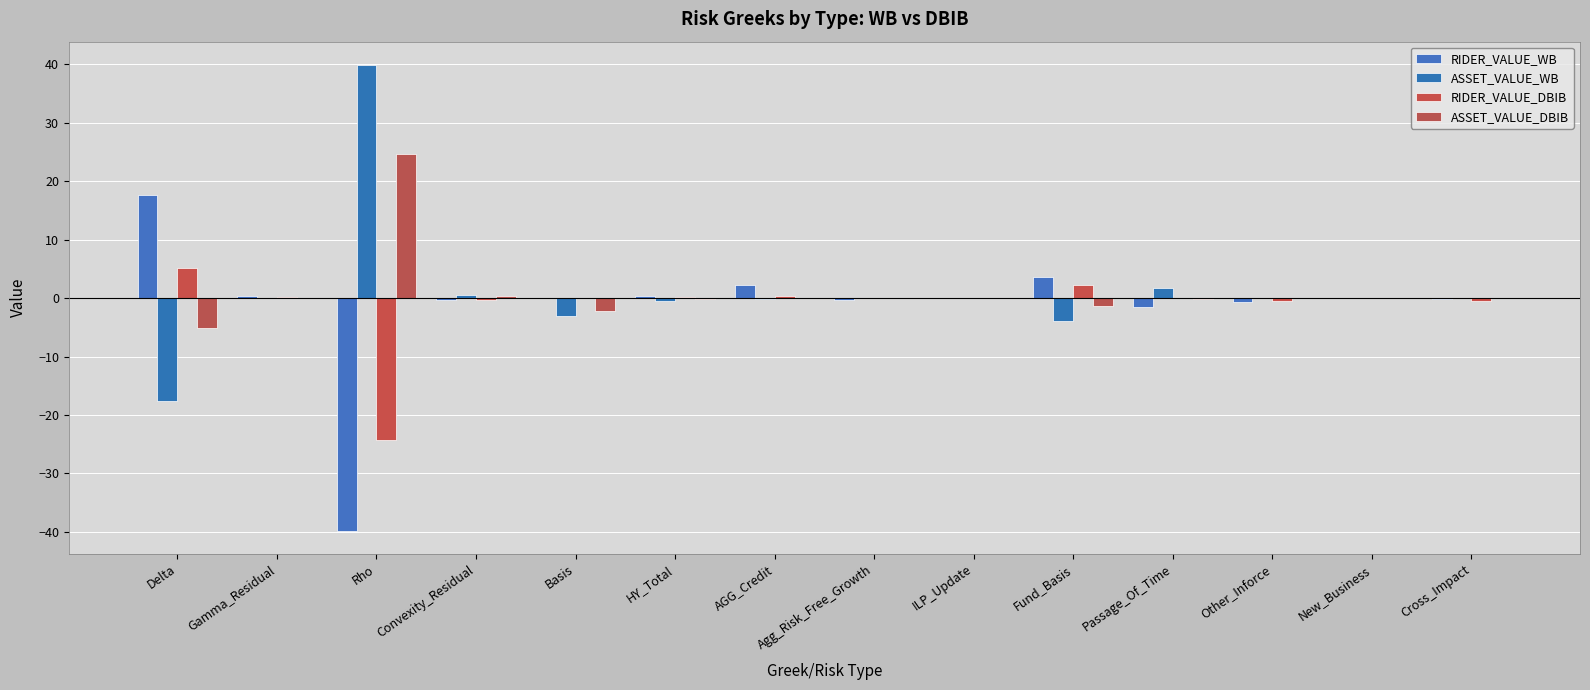

What is the total value across all series at Fund_Basis?

0.4